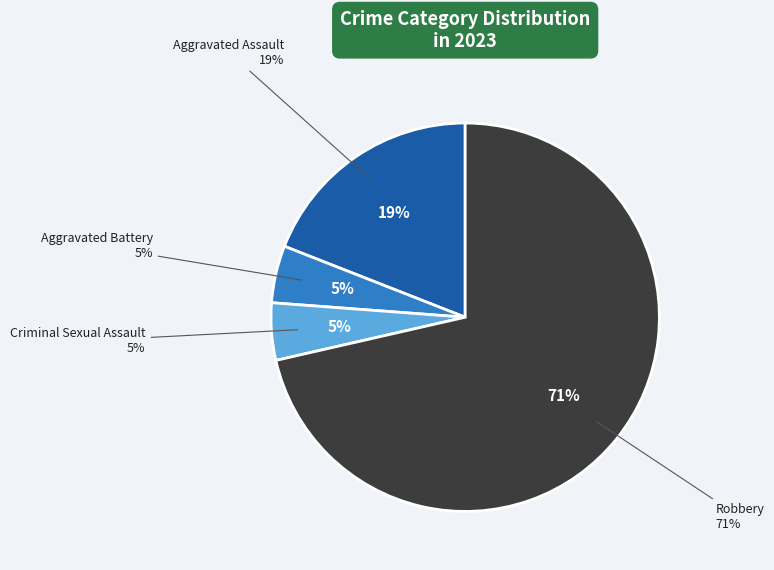

Which has a higher value, Criminal Sexual Assault or Aggravated Assault?

Aggravated Assault